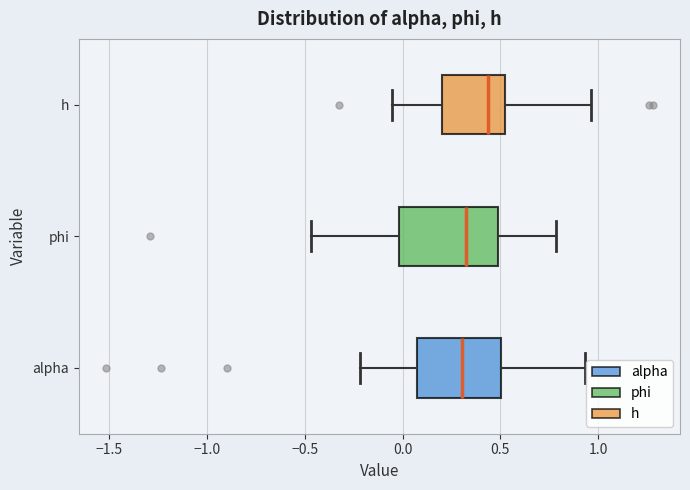

Reading bottom to top, transcribe this box plot: for each box, give where its median line is, the range the box spans, and where its two whiskers end, as read against the x-axis. The values are not printed on the chart, so give them approximately, as read against the axis.

alpha: median 0.30, box 0.05 to 0.50, whiskers -0.20 to 0.95
phi: median 0.30, box 0.00 to 0.50, whiskers -0.45 to 0.80
h: median 0.45, box 0.20 to 0.50, whiskers -0.05 to 0.95